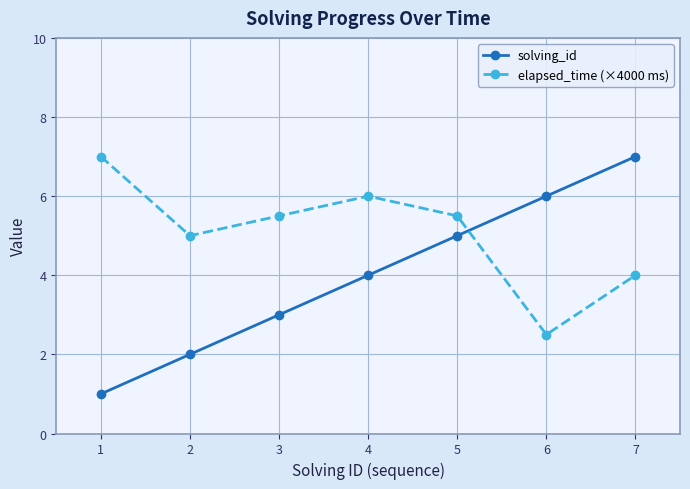

At which category does elapsed_time (×4000 ms) reach its first local peak?

4